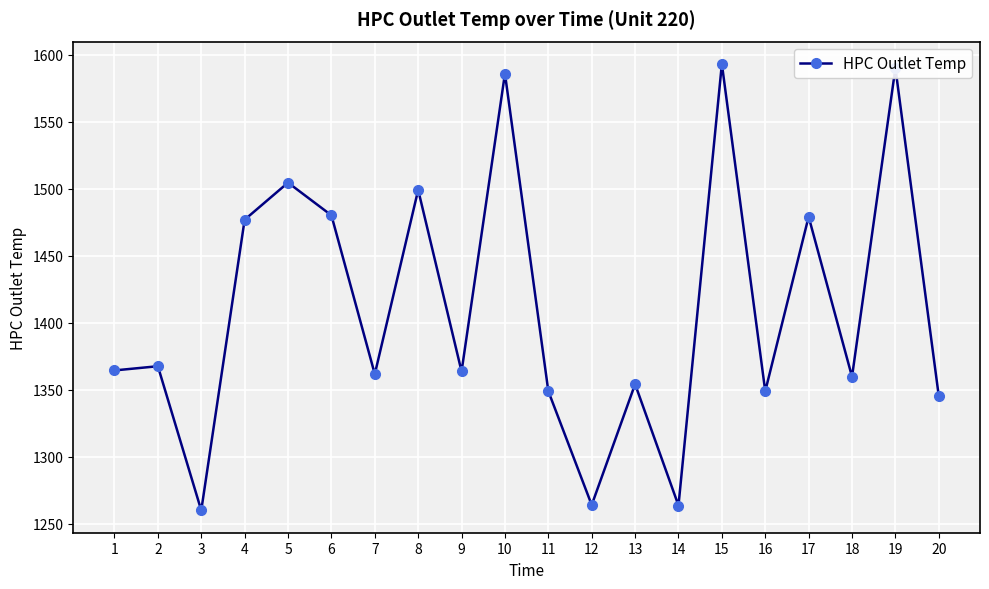

Count the number of values greater than 1364.

10